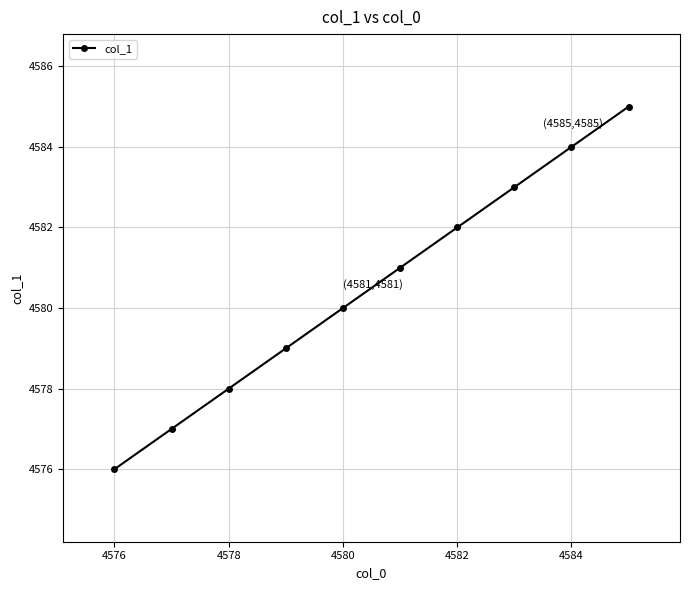

What is the value of the 9th point from the left?

4584